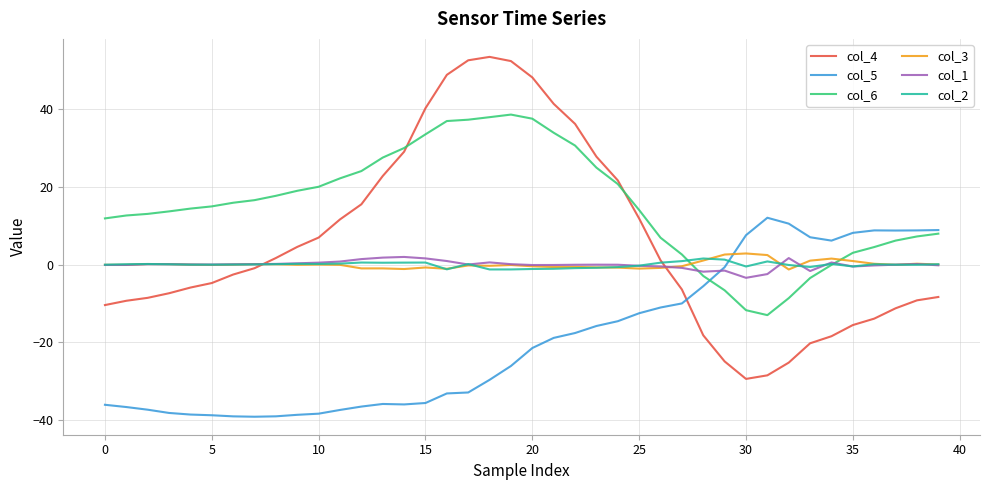

How many intersections are there between col_5 and col_6?

1